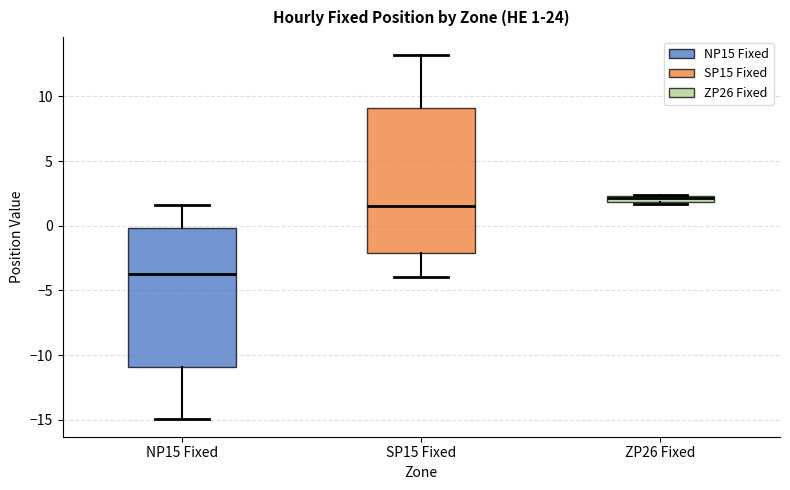

Which box's median line is the lowest?

NP15 Fixed